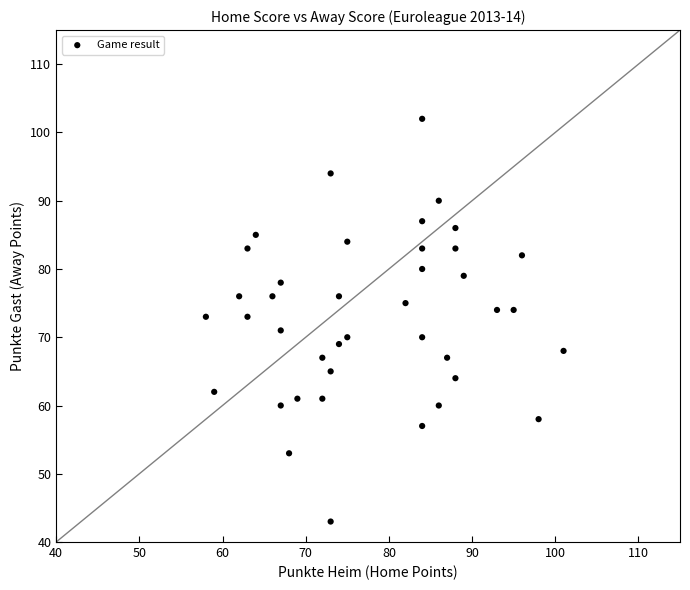

What is the range of X values (max minus min)?

43